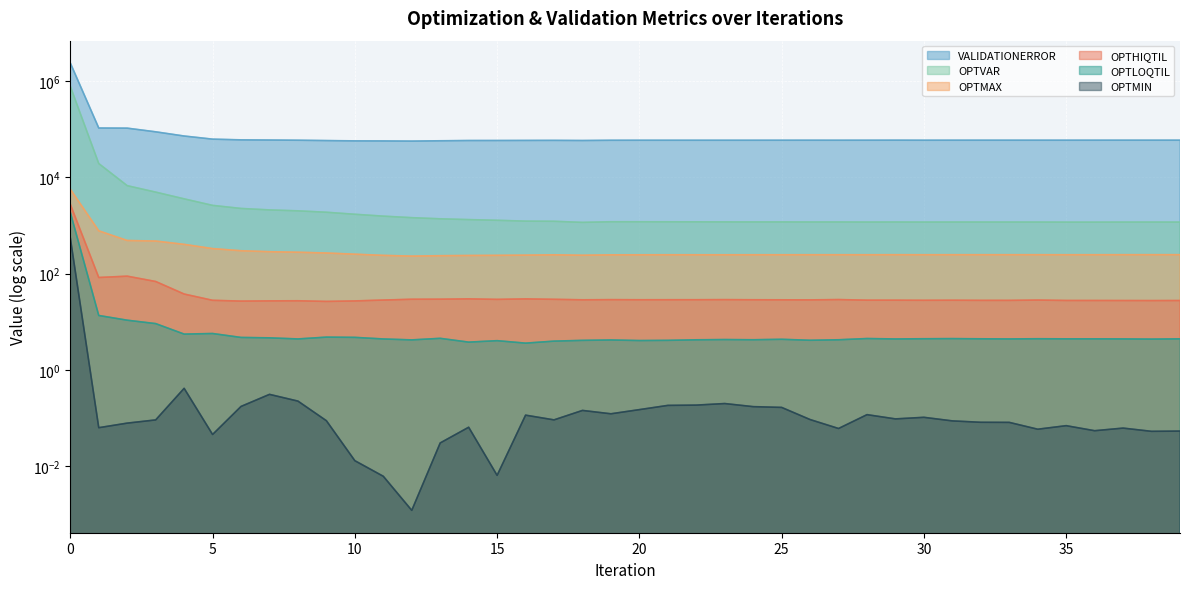

Which series has the largest total across all categories?

VALIDATIONERROR